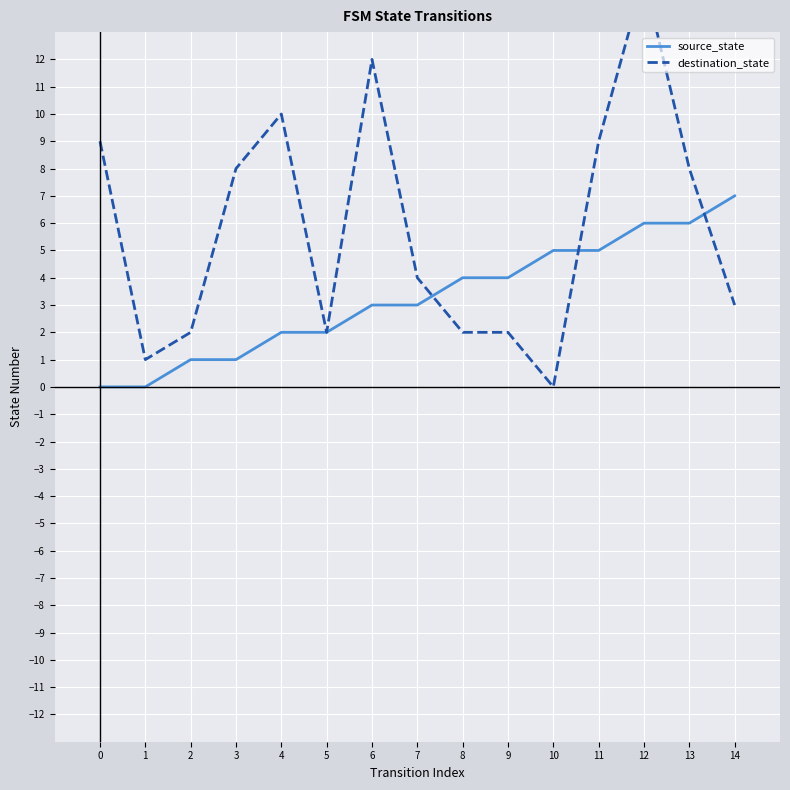

Between 7 and 2, which is larger?

7